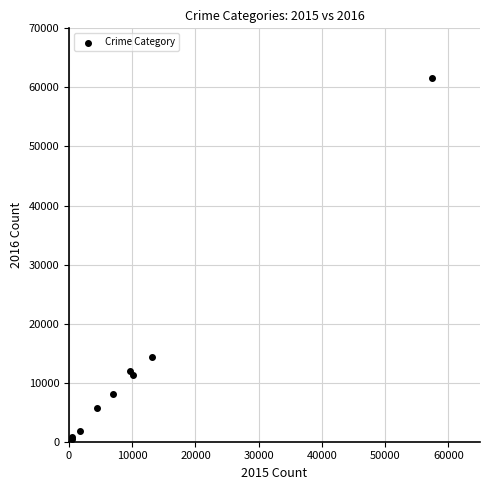

What Y value in the scatter plot is closest to 31068?

14289